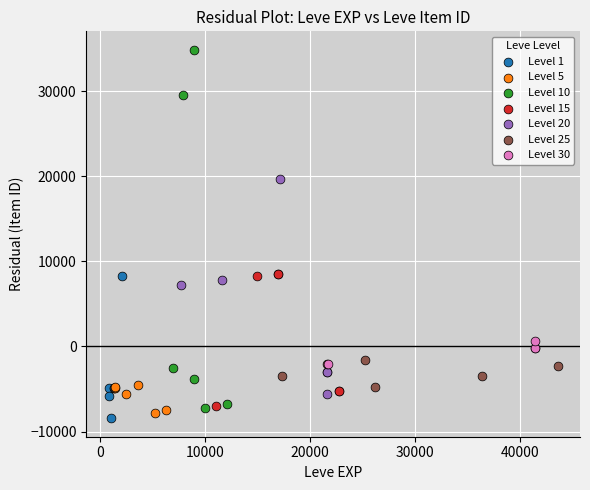

Which series has the widest spread of Y values?

Level 10